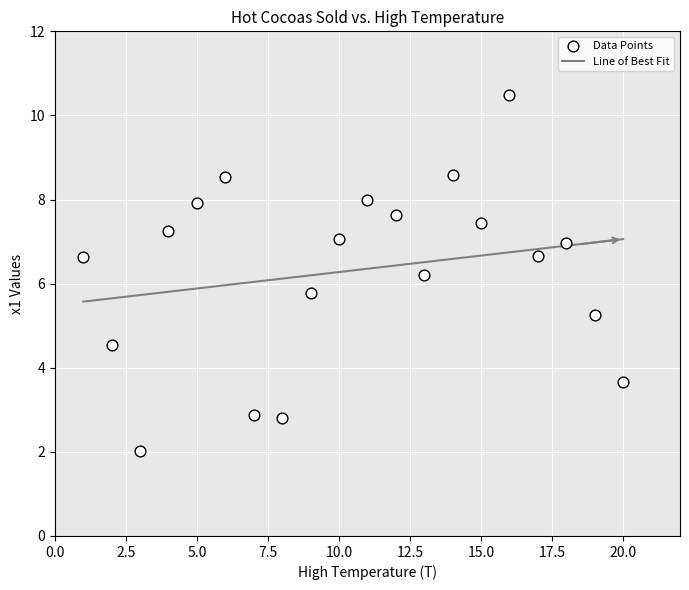

What is the range of X values (max minus min)?

19.0